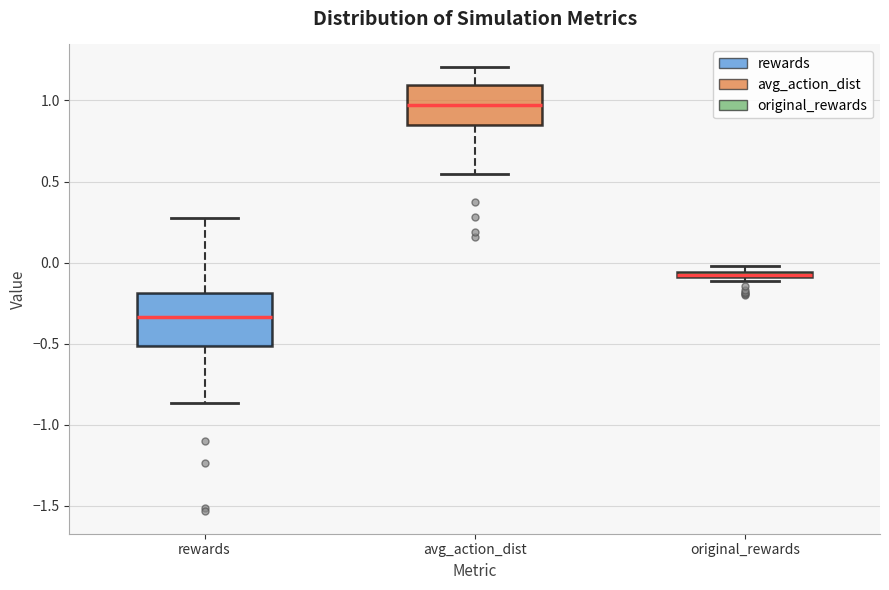

Which box is the tallest, from its lower edge to its upper edge?

rewards